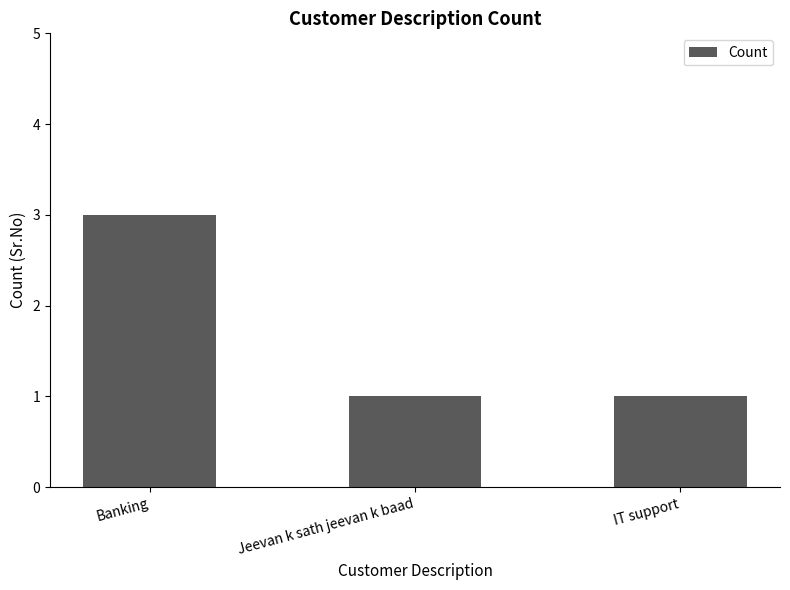

Reading left to right, transcribe all the data shown in this chart.

Banking=3	Jeevan k sath jeevan k baad=1	IT support=1